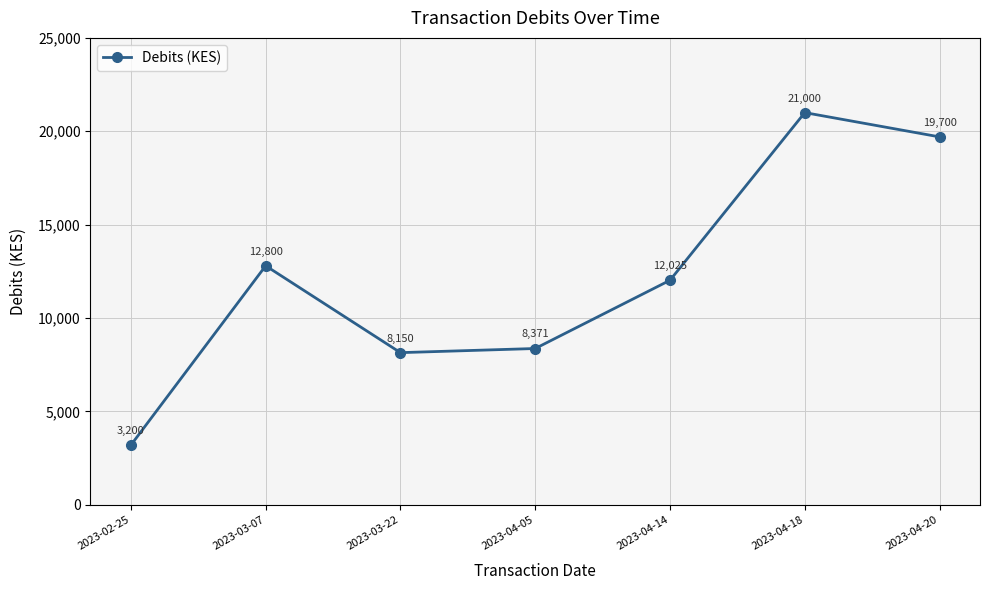

What position from the right is 2023-03-07?

6